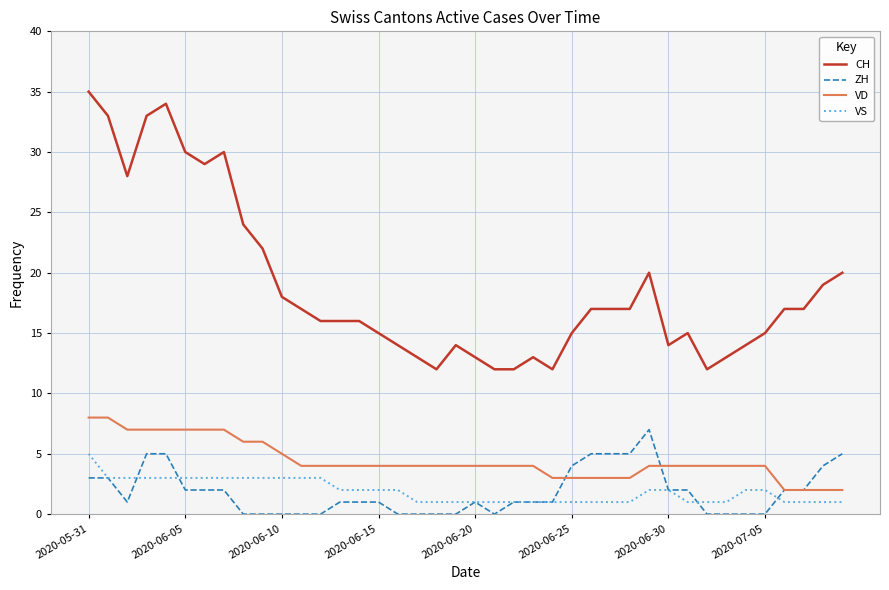

Rank the series by their maximum value, from highest to lowest.

CH, VD, ZH, VS